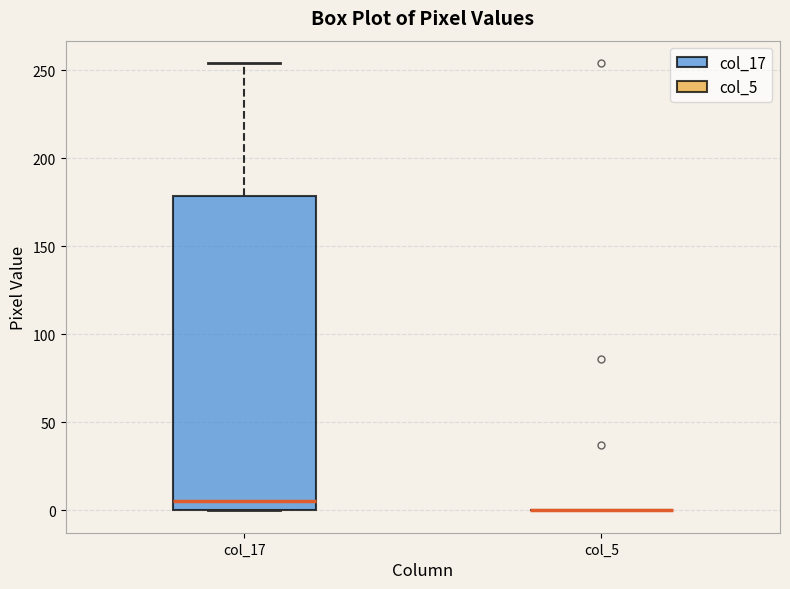

Reading left to right, transcribe this box plot: for each box, give where its median line is, the range the box spans, and where its two whiskers end, as read against the y-axis. The values are not printed on the chart, so give them approximately, as read against the axis.

col_17: median 5, box 0 to 180, whiskers 0 to 255
col_5: box collapsed to a line at 0, whiskers 0 to 0